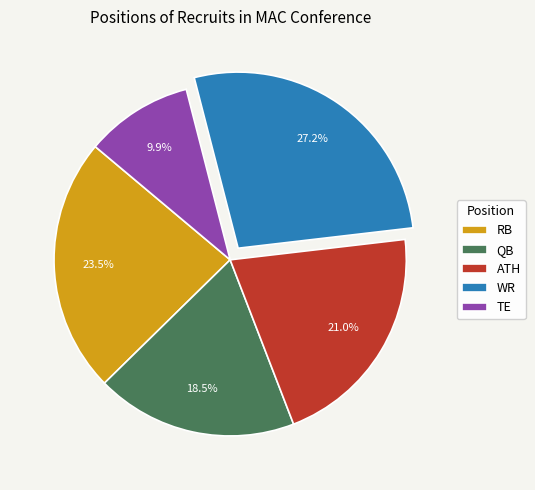

Is there any slice that represents more than half of the pie?

No